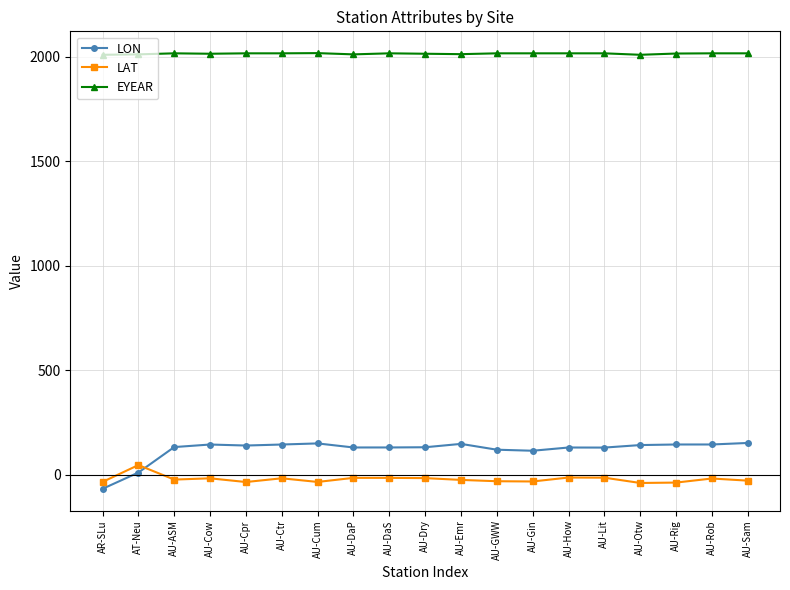

True or false: LAT and EYEAR intersect in this chart.

False